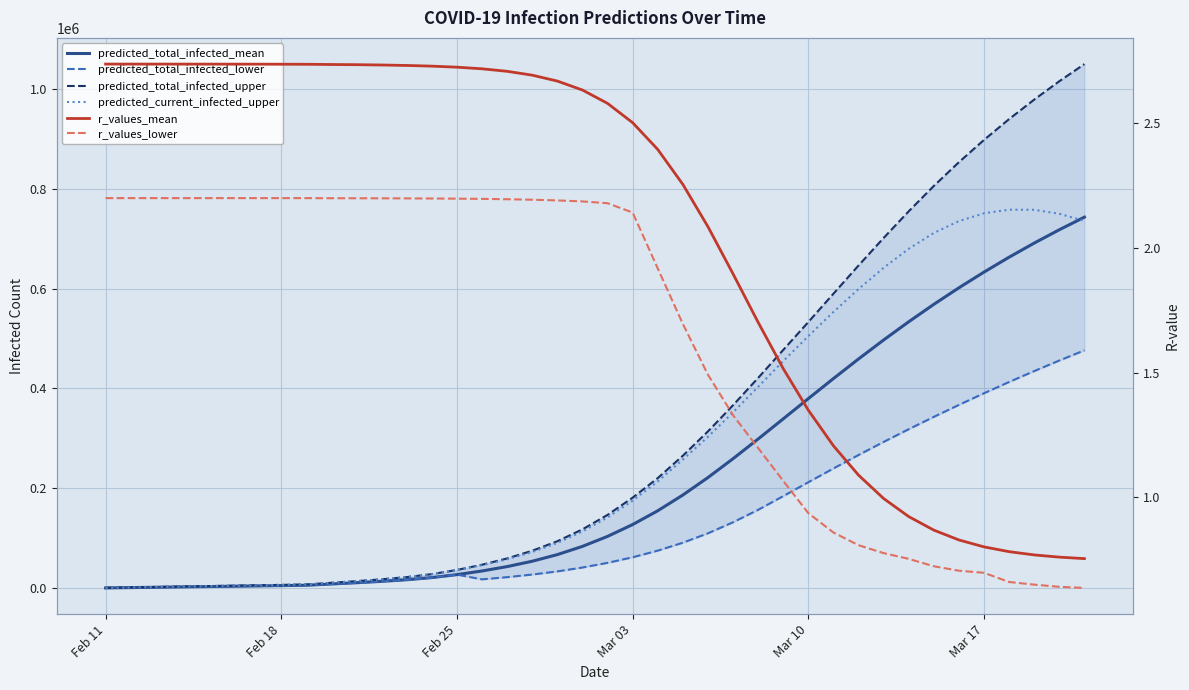

Rank the series at Feb 18 from highest to lowest value.

predicted_total_infected_upper, predicted_current_infected_upper, predicted_total_infected_mean, predicted_total_infected_lower, r_values_mean, r_values_lower